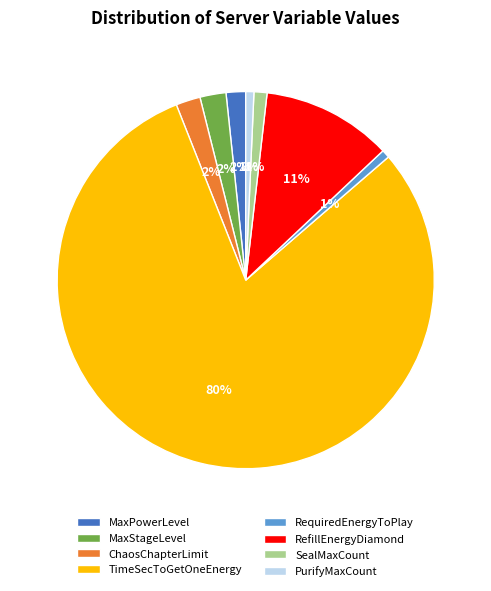

What percentage is the PurifyMaxCount slice, to the nearest percent?

1%